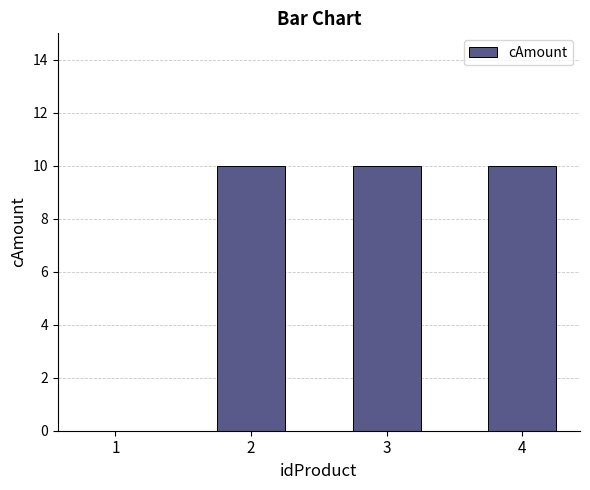

Is it true that the value at 2 is 10?

True